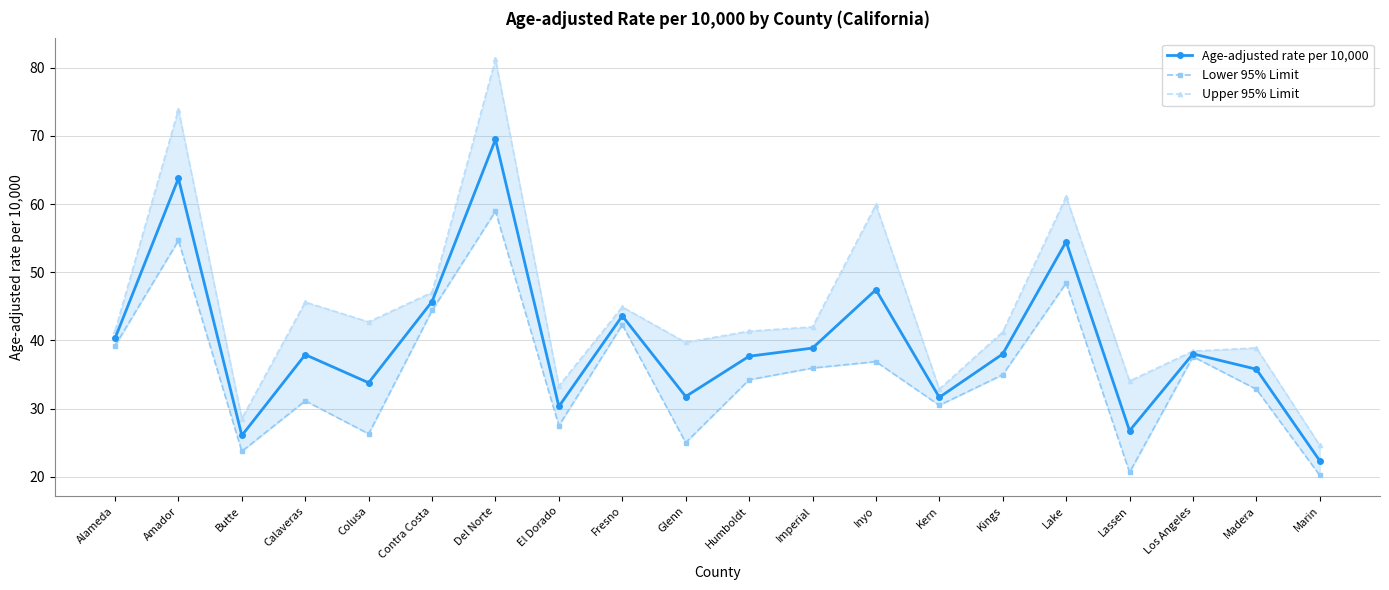

What is the difference between the maximum and second lowest values in the Upper 95% Limit series?

52.7